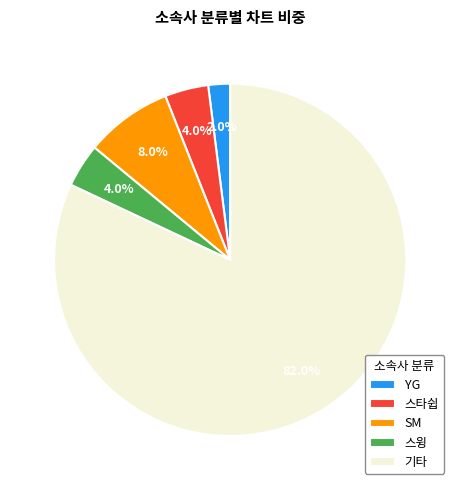

What percentage is the YG slice, to the nearest percent?

2%